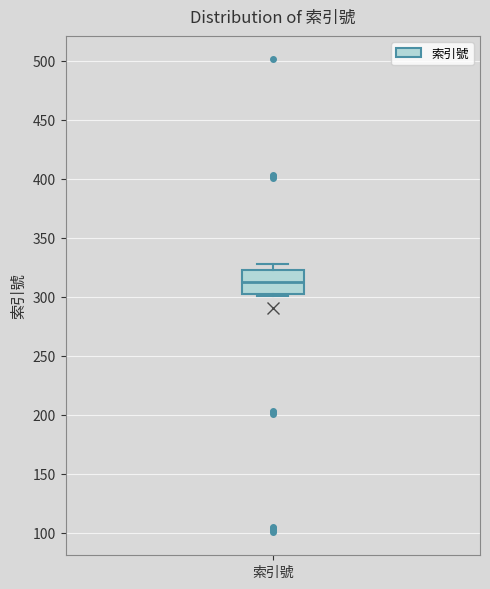

Read this box plot against the y-axis: the position of the median line, the range covered by the box, and the ends of both whiskers. The values are not printed on the chart, so give them approximately, as read against the axis.

median 315, box 305 to 320, whiskers 300 to 330